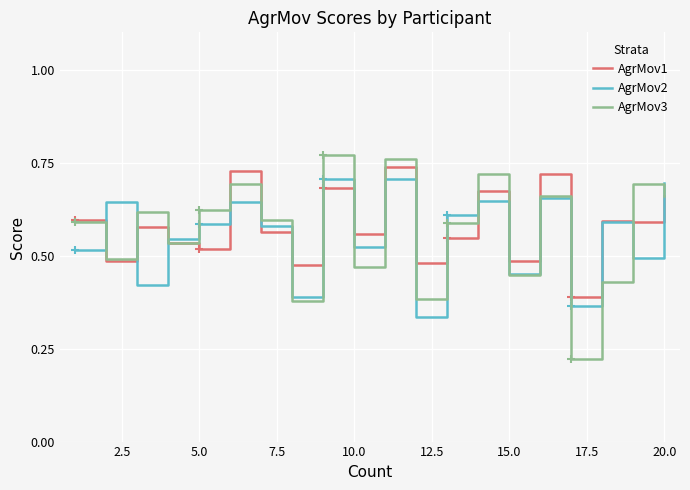

How many series are shown in this chart?

3